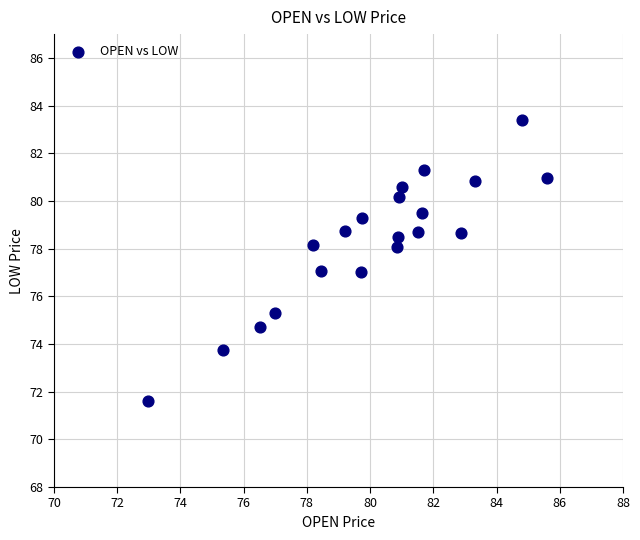

What is the range of Y values (max minus min)?

11.8